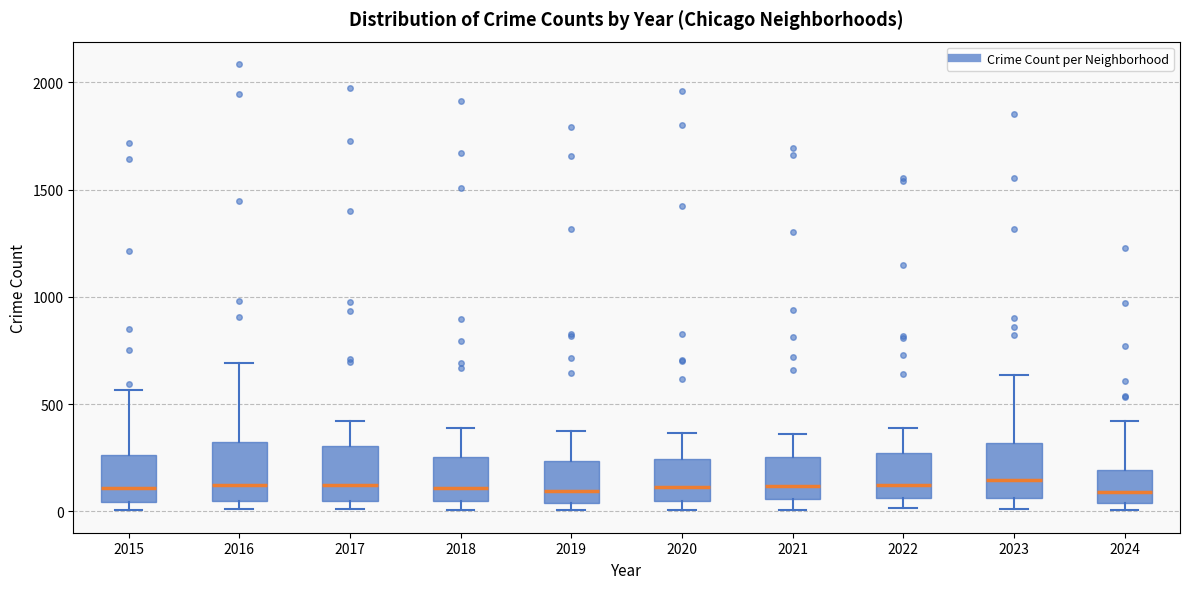

Reading left to right, transcribe this box plot: for each box, give where its median line is, the range the box spans, and where its two whiskers end, as read against the y-axis. The values are not printed on the chart, so give them approximately, as read against the axis.

2015: median 100, box 50 to 250, whiskers 0 to 550
2016: median 150, box 50 to 300, whiskers 0 to 700
2017: median 100, box 50 to 300, whiskers 0 to 400
2018: median 100, box 50 to 250, whiskers 0 to 400
2019: median 100, box 50 to 250, whiskers 0 to 400
2020: median 100, box 50 to 250, whiskers 0 to 350
2021: median 100, box 50 to 250, whiskers 0 to 350
2022: median 100, box 50 to 250, whiskers 0 to 400
2023: median 150, box 50 to 300, whiskers 0 to 650
2024: median 100, box 50 to 200, whiskers 0 to 400